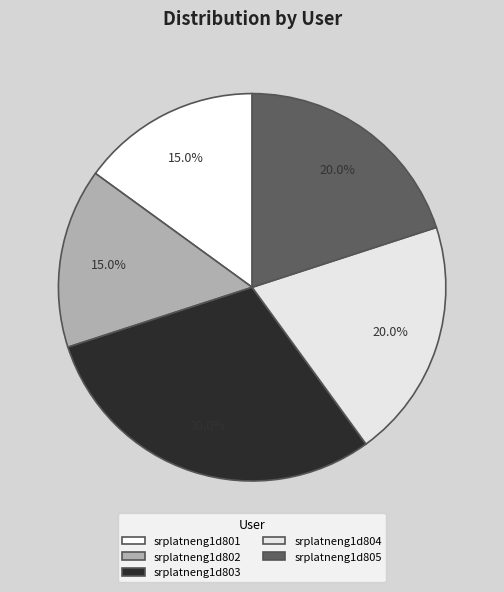

What percentage do srplatneng1d803 and srplatneng1d805 together represent?

50.0%